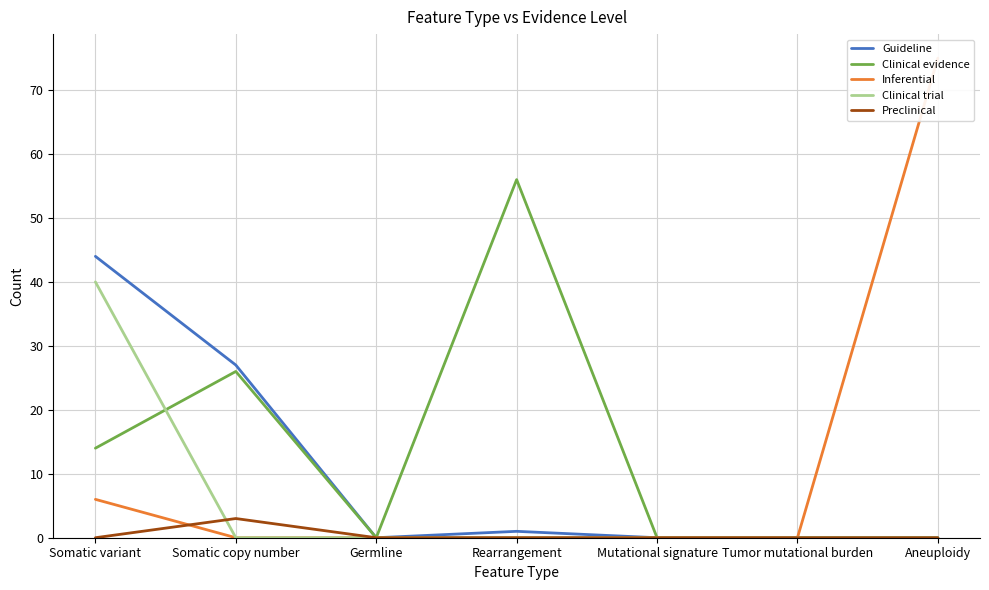

What is the label of the 7th point from the left?

Aneuploidy